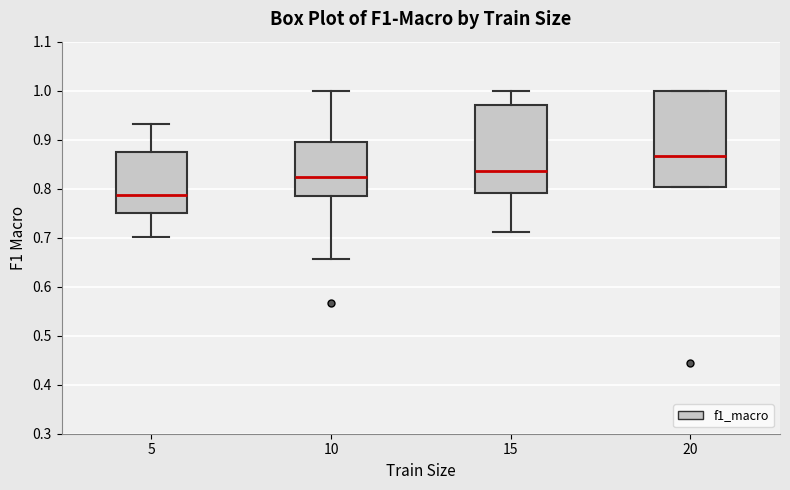

Reading left to right, transcribe this box plot: for each box, give where its median line is, the range the box spans, and where its two whiskers end, as read against the y-axis. The values are not printed on the chart, so give them approximately, as read against the axis.

5: median 0.79, box 0.75 to 0.88, whiskers 0.70 to 0.93
10: median 0.82, box 0.78 to 0.90, whiskers 0.66 to 1.00
15: median 0.84, box 0.79 to 0.97, whiskers 0.71 to 1.00
20: median 0.87, box 0.80 to 1.00, whiskers 0.80 to 1.00